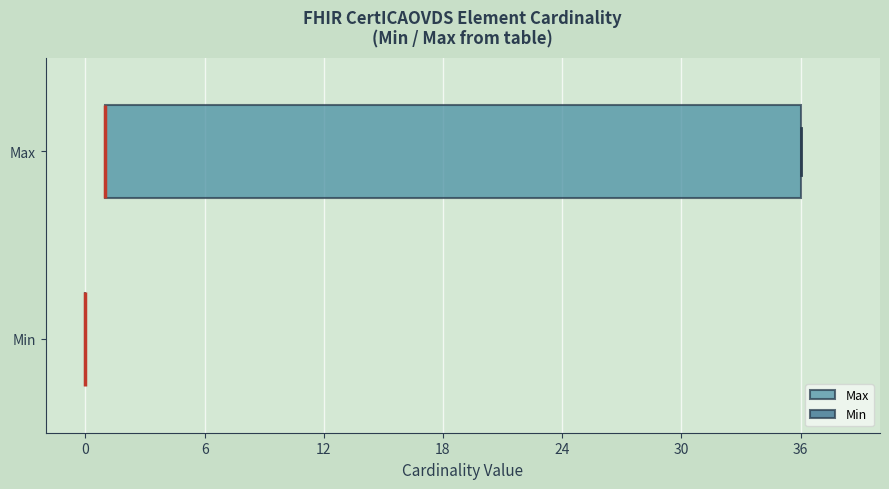

Reading bottom to top, read every box against the x-axis: the position of its median line, the range the box covers, and the ends of its whiskers. The values are not printed on the chart, so give them approximately, as read against the axis.

Min: box collapsed to a line at 0, whiskers 0 to 0
Max: median 1 (drawn on the box's left edge), box 1 to 36, whiskers 1 to 36